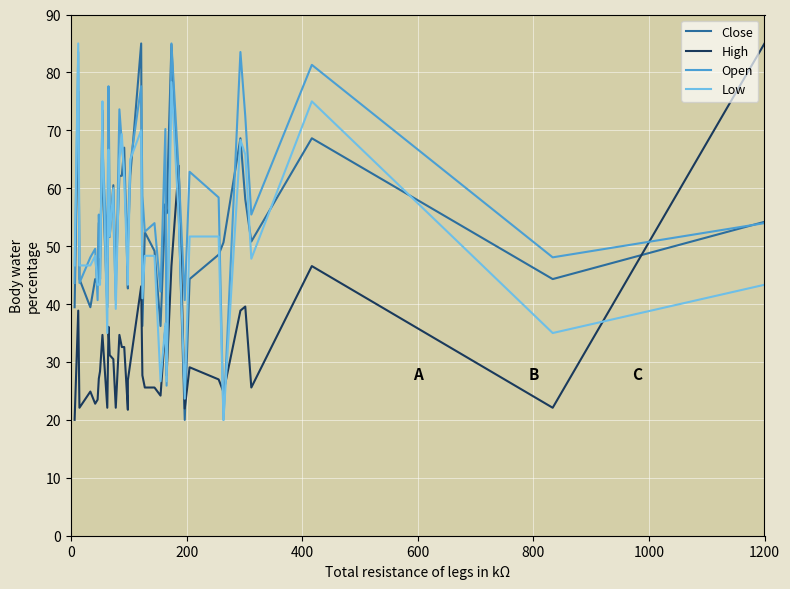

Count the number of data series in this chart.

4